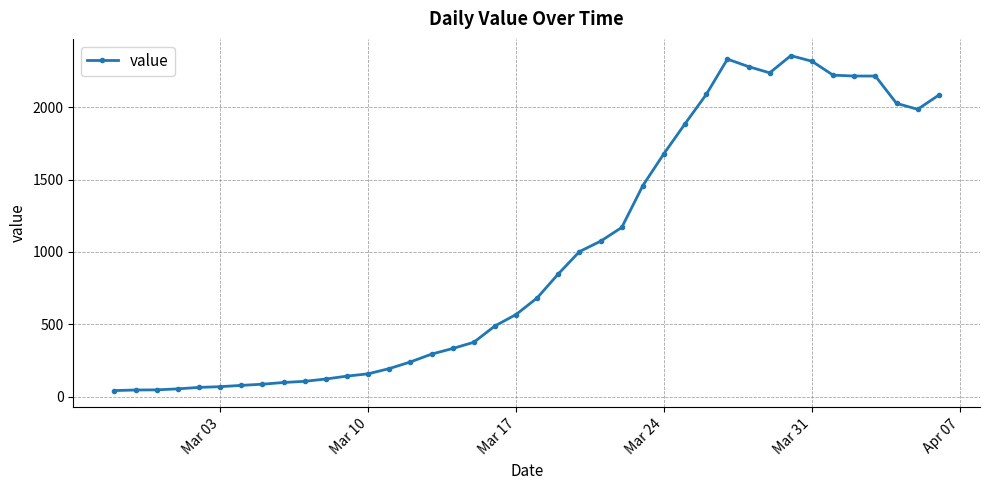

What is the sum of all values?

39754